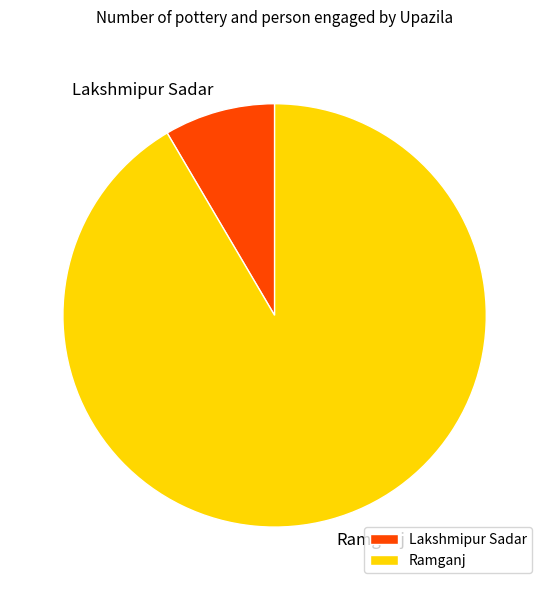

The Ramganj slice represents 99% of the pie. True or false?

False